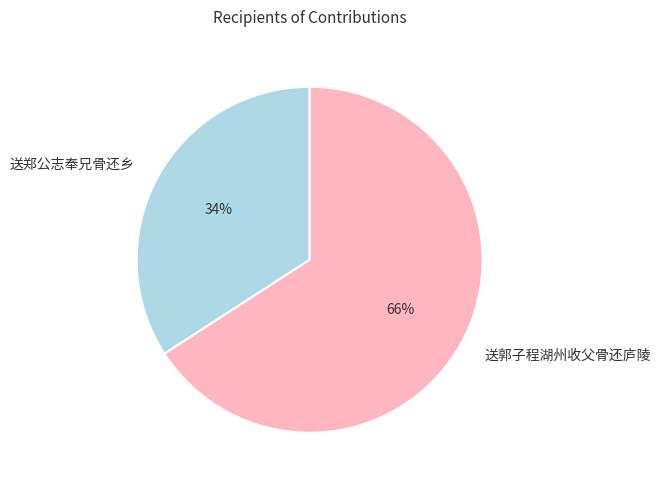

To the nearest percent, what is the average slice percentage?

50%